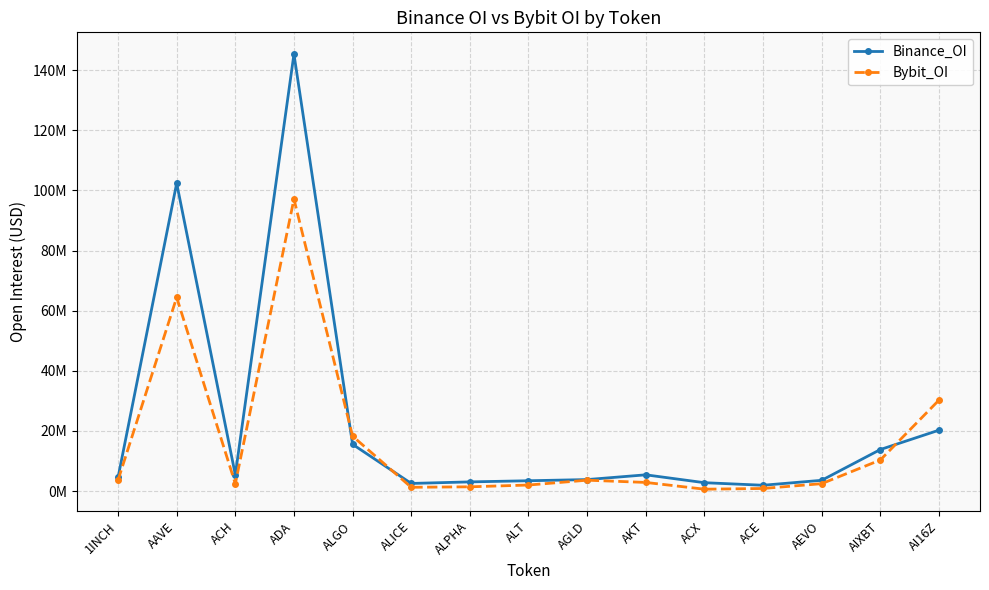

What is the label of the 3rd point from the right?

AEVO